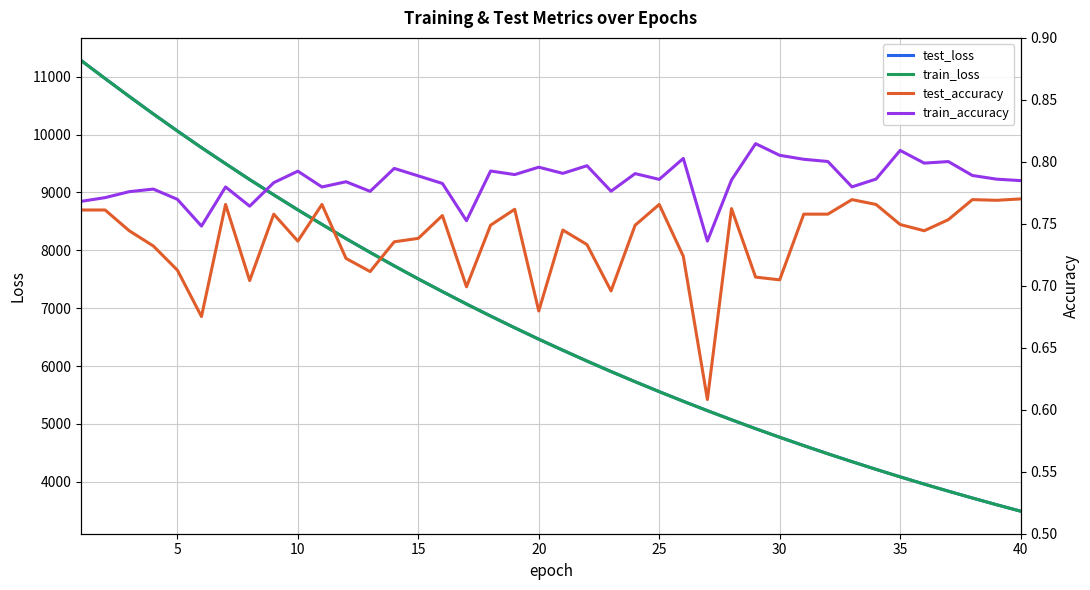

At how many categories does at least one series exceed 3676?

38